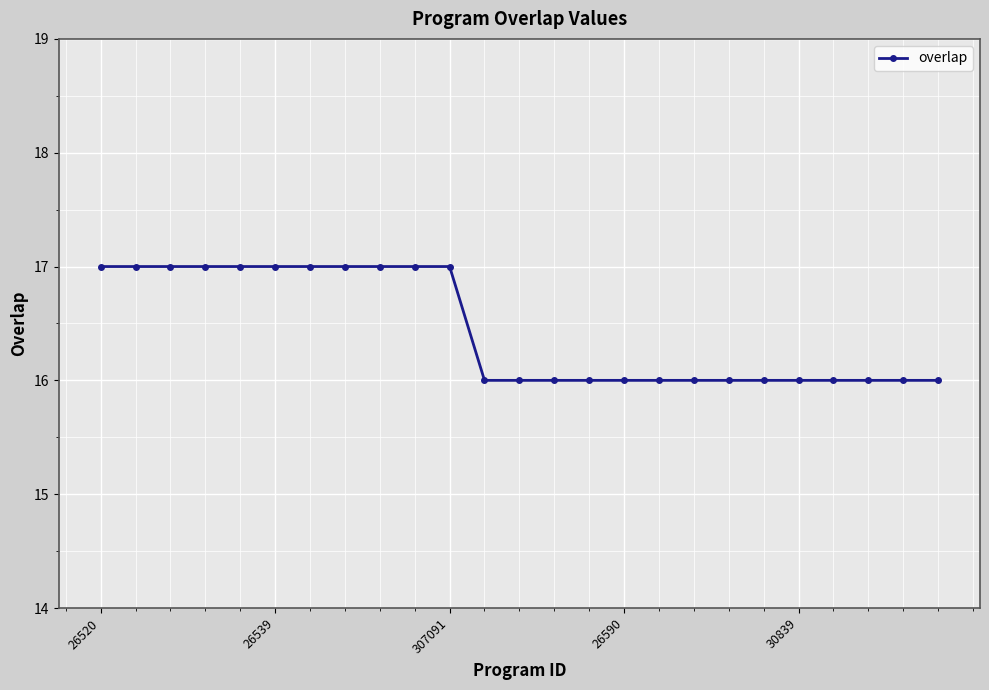

What is the smallest value displayed?

16